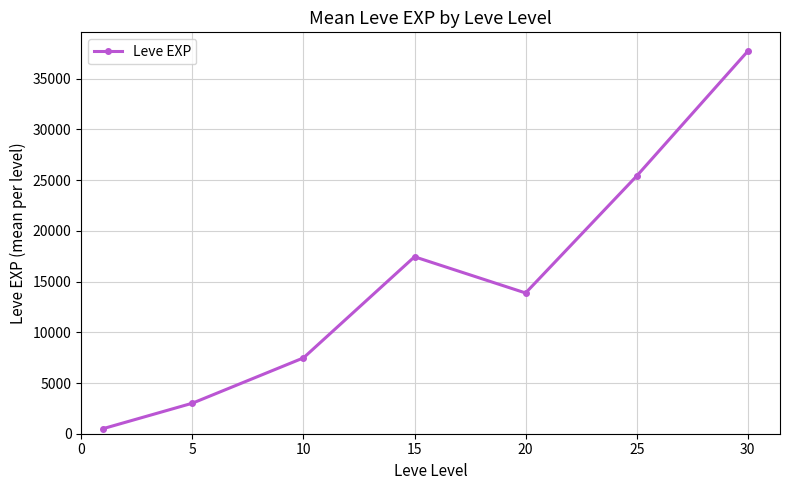

Reading left to right, transcribe all the data shown in this chart.

510.2	3008.3	7475.0	17445.0	13876.7	25410.0	37715.0